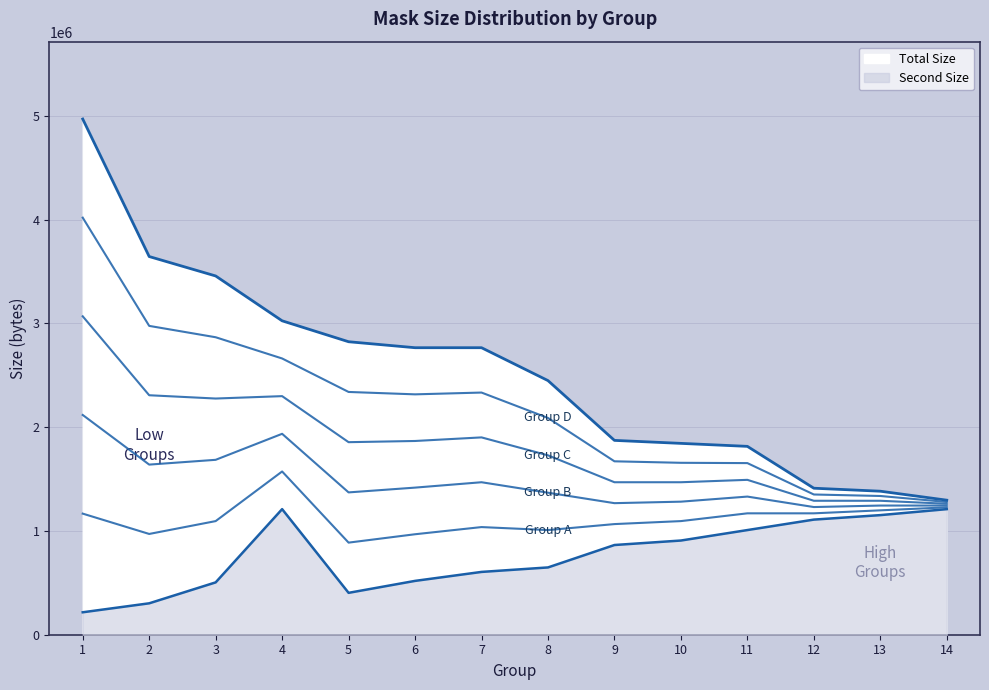

Which series has the largest total across all categories?

Band 4